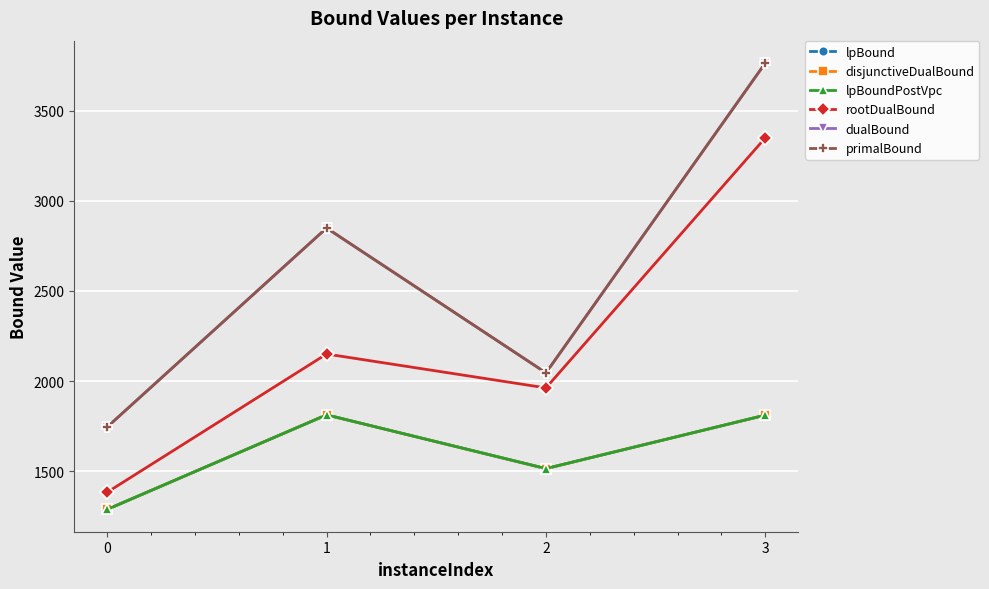

True or false: lpBound and primalBound intersect in this chart.

False